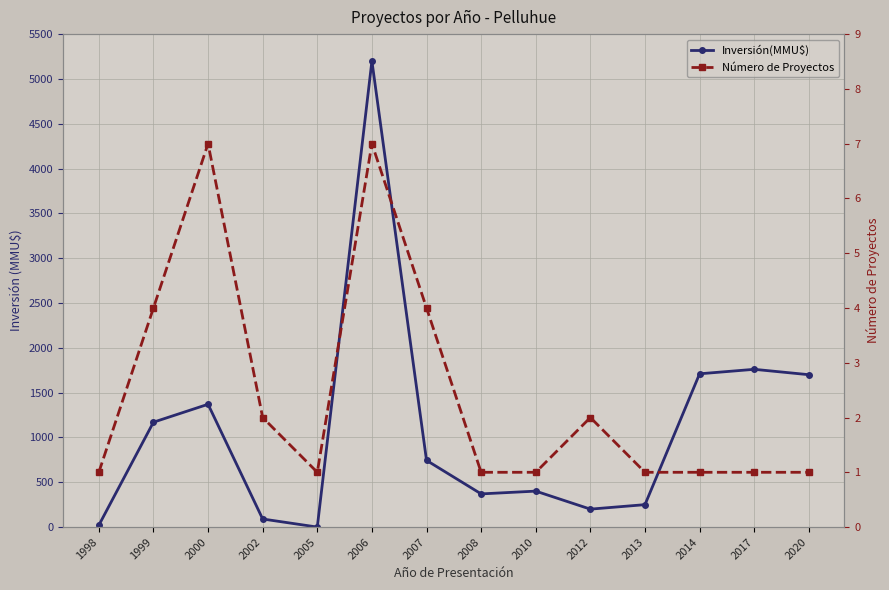

Is the value of Número de Proyectos at 2020 greater than the value of Inversión(MMU$) at 2000?

No